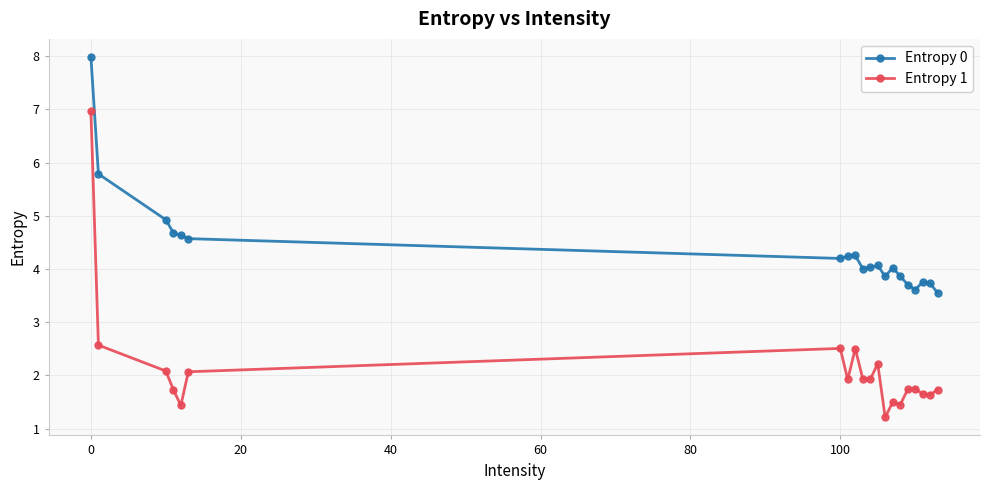

What is the difference between the maximum and minimum values in the Entropy 0 series?

4.4